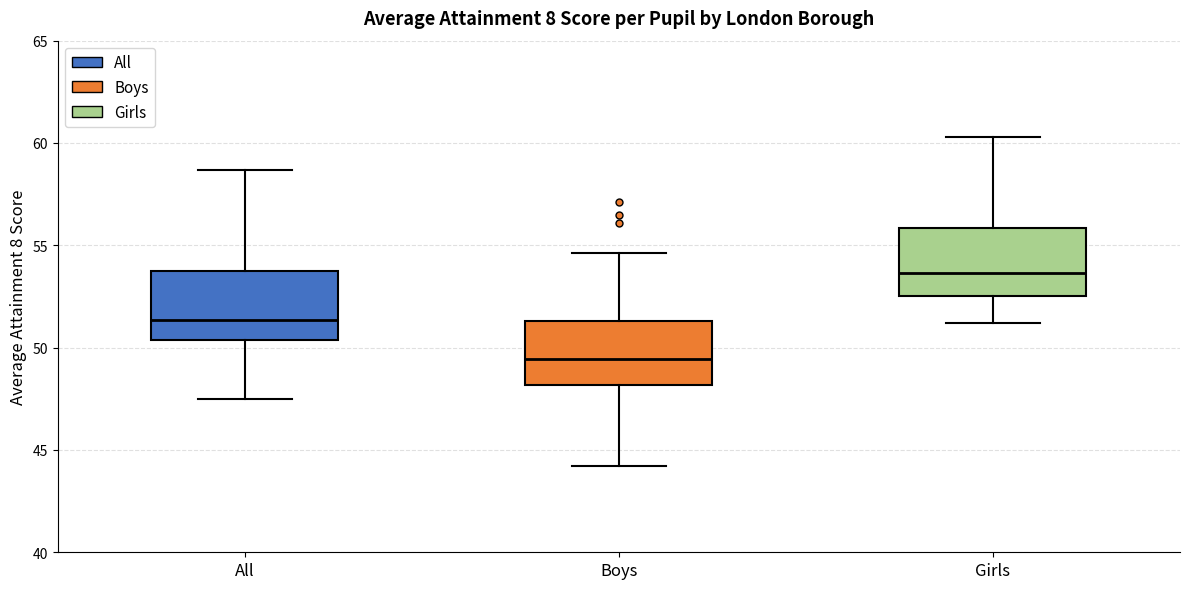

Reading left to right, read every box against the y-axis: the position of its median line, the range the box covers, and the ends of its whiskers. The values are not printed on the chart, so give them approximately, as read against the axis.

All: median 51.5, box 50.5 to 54.0, whiskers 47.5 to 58.5
Boys: median 49.5, box 48.0 to 51.5, whiskers 44.0 to 54.5
Girls: median 53.5, box 52.5 to 56.0, whiskers 51.0 to 60.5